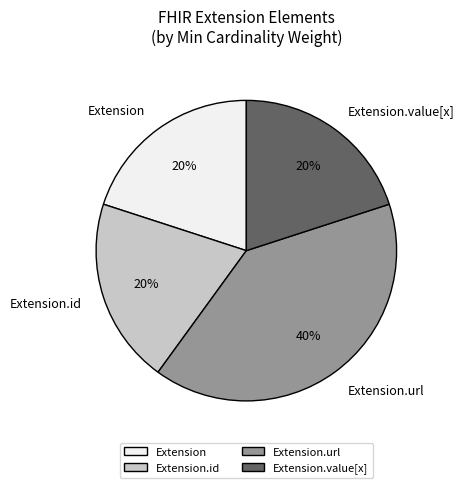

Between Extension.id and Extension.url, which is larger?

Extension.url